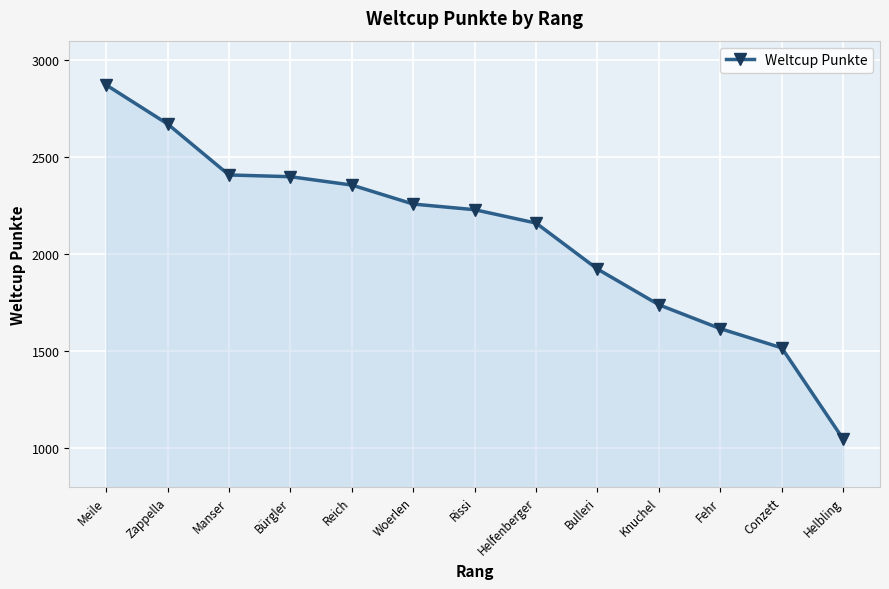

True or false: the data has more than 2 interior local peaks.

False